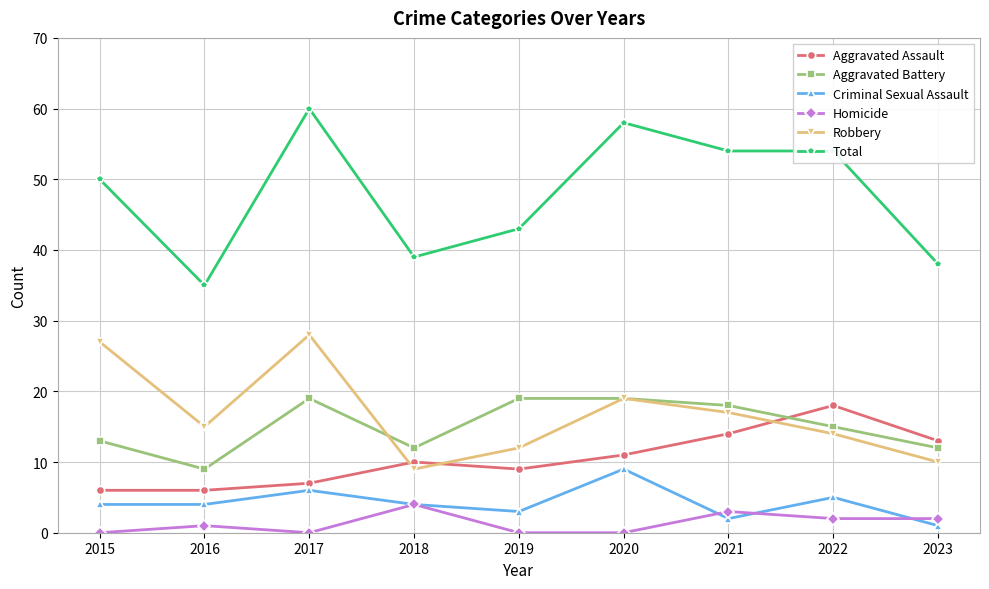

What are all the series names shown in the legend?

Aggravated Assault, Aggravated Battery, Criminal Sexual Assault, Homicide, Robbery, Total